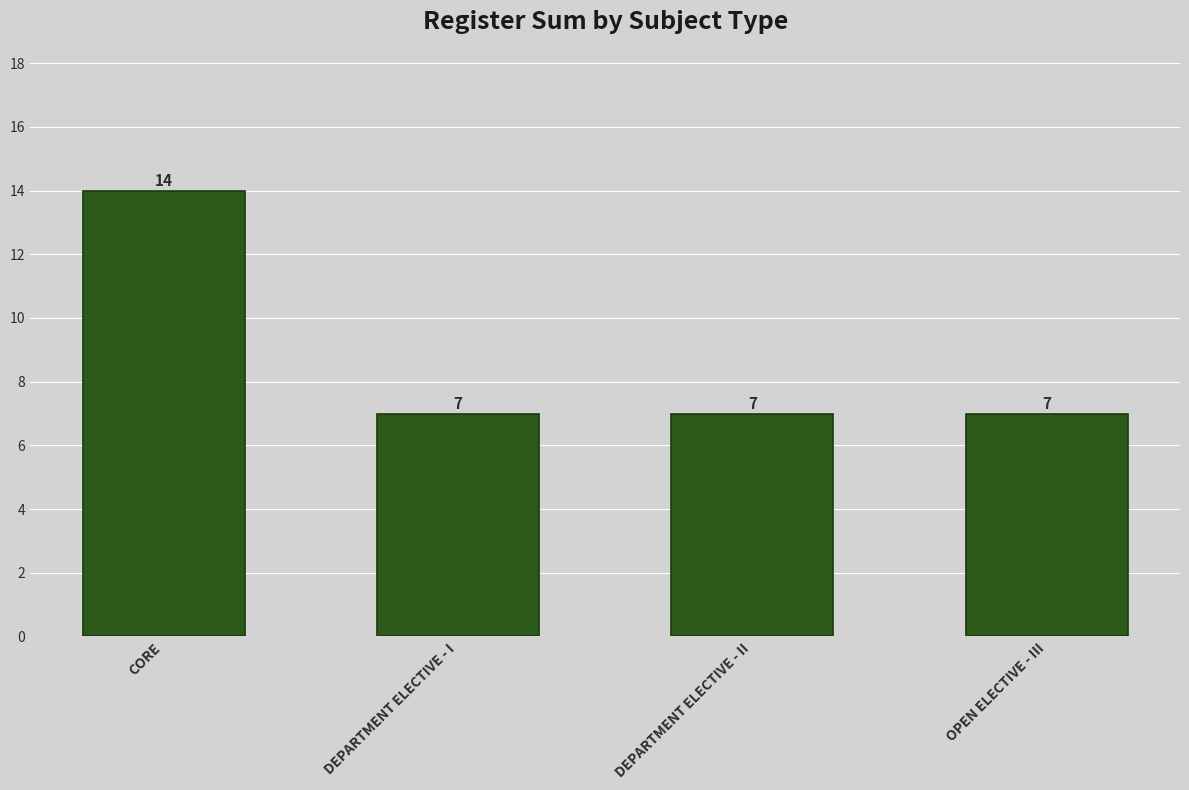

What is the label of the 3rd bar from the right?

DEPARTMENT ELECTIVE - I